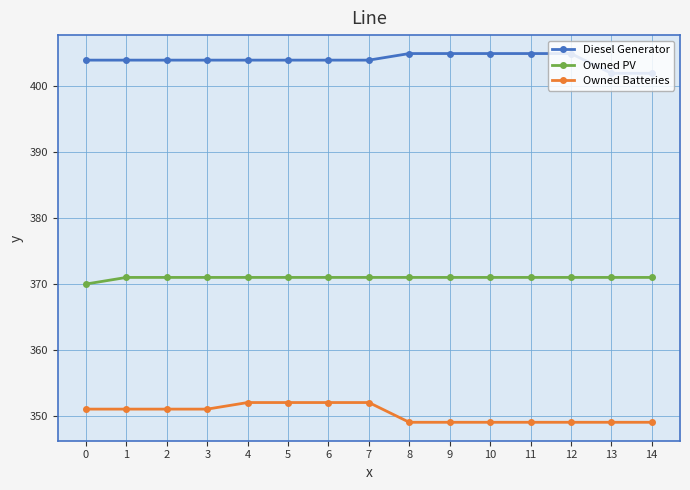

What is the smallest value displayed?

349